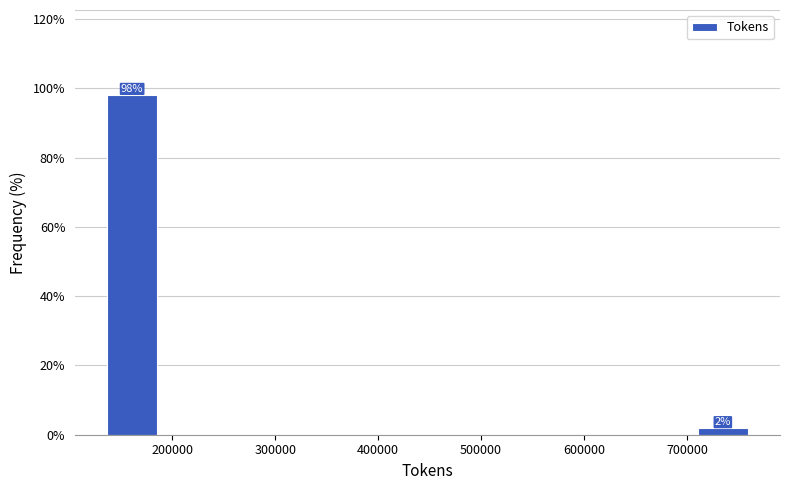

Over which range of the x-axis is the bar tallest?

130000 to 190000